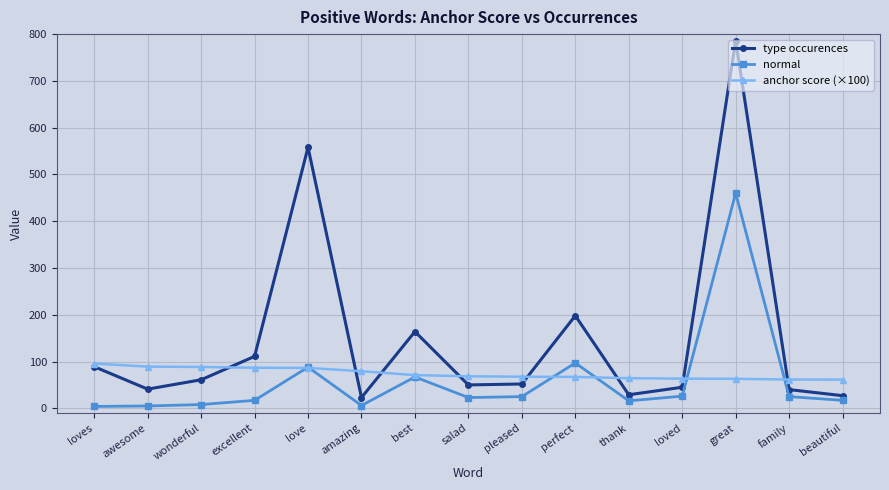

What is the spread (max minus min) of values at loved?

37.4